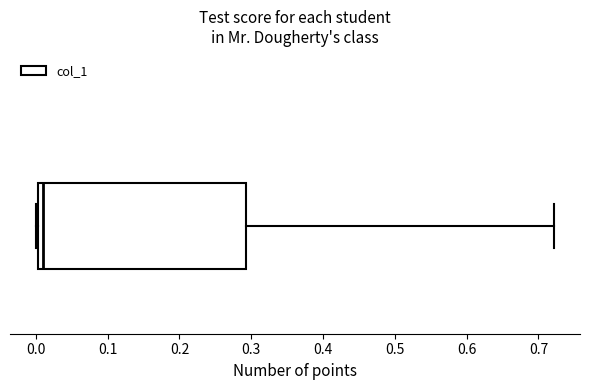

Read this box plot against the x-axis: the position of the median line, the range covered by the box, and the ends of both whiskers. The values are not printed on the chart, so give them approximately, as read against the axis.

median 0.01, box 0.00 to 0.29, whiskers 0.00 to 0.72